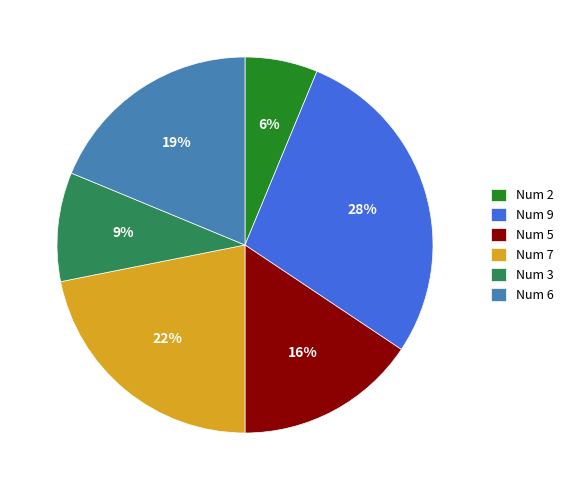

Is the sum of Num 2 and Num 6 greater than half?

No